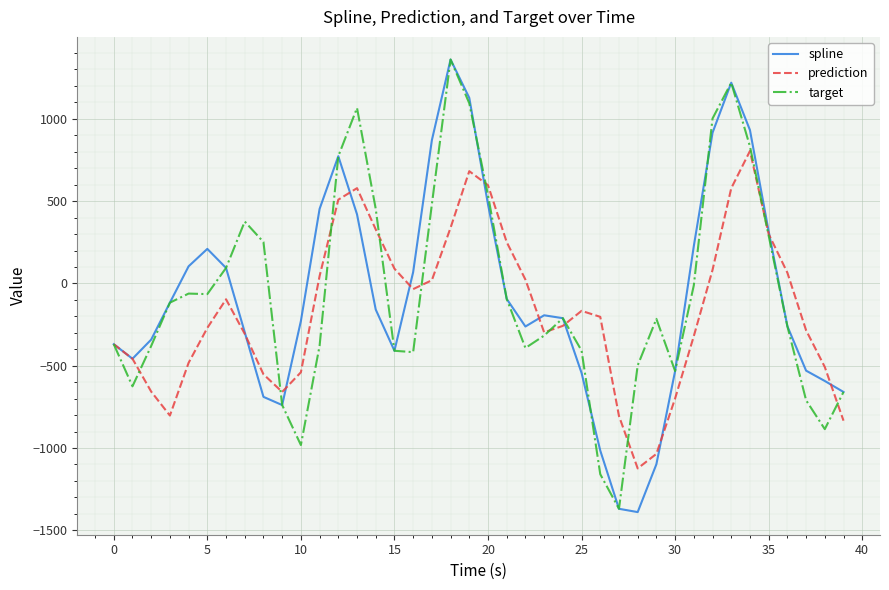

What is the sum of all prediction values?

-6473.5